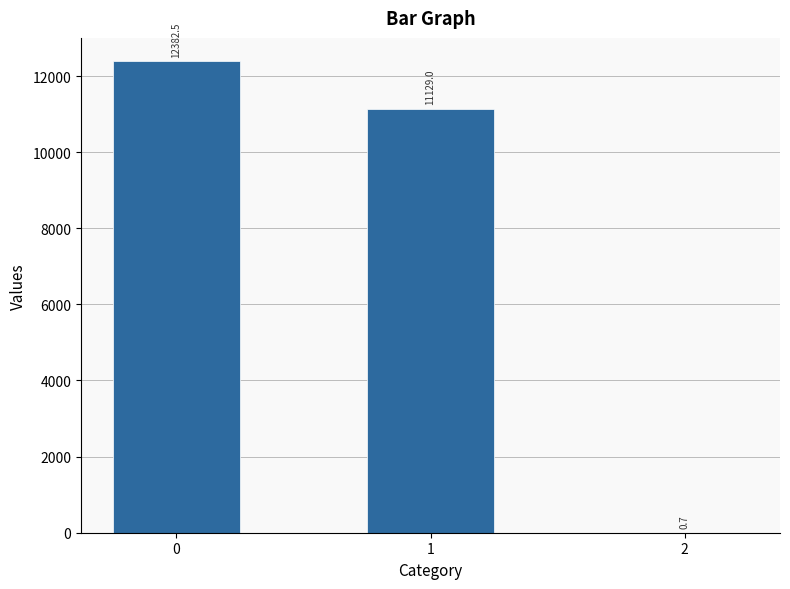

What is the sum of the values at 0 and 1?

23511.5